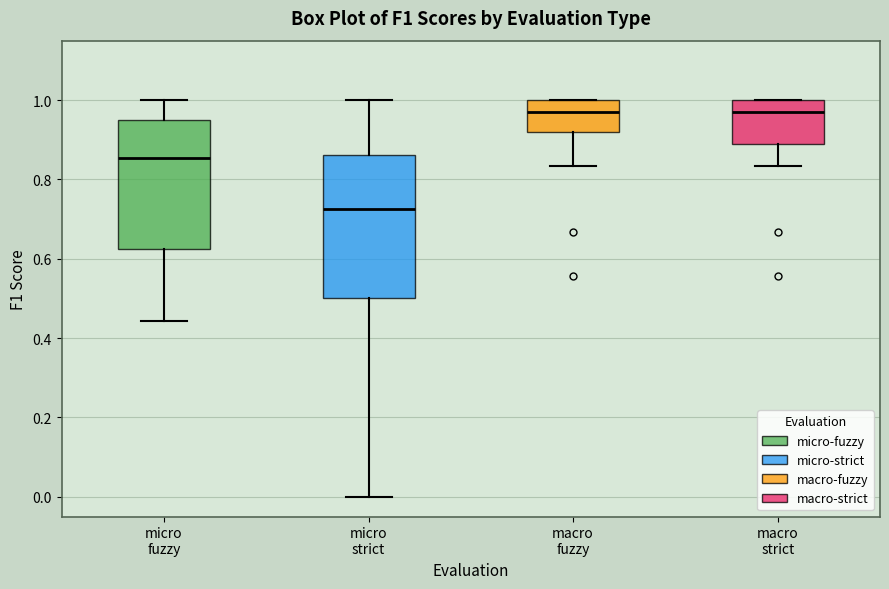

Reading left to right, transcribe this box plot: for each box, give where its median line is, the range the box spans, and where its two whiskers end, as read against the y-axis. The values are not printed on the chart, so give them approximately, as read against the axis.

micro fuzzy: median 0.86, box 0.62 to 0.94, whiskers 0.44 to 1.00
micro strict: median 0.72, box 0.50 to 0.86, whiskers 0.00 to 1.00
macro fuzzy: median 0.96, box 0.92 to 1.00, whiskers 0.84 to 1.00
macro strict: median 0.96, box 0.88 to 1.00, whiskers 0.84 to 1.00